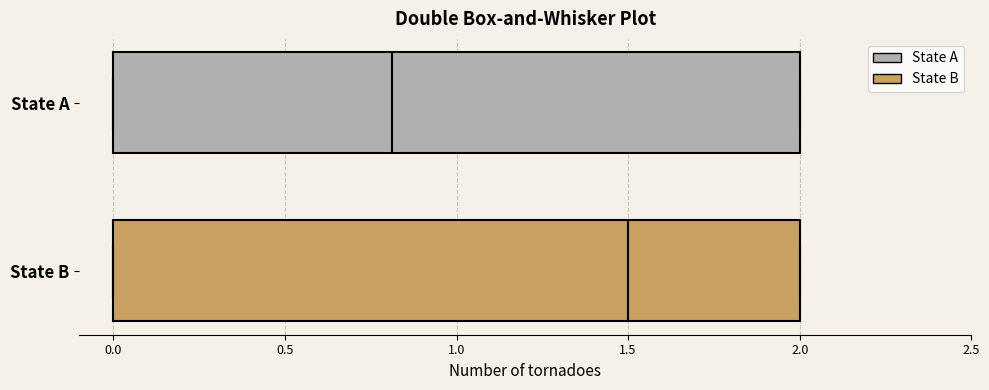

Reading bottom to top, transcribe this box plot: for each box, give where its median line is, the range the box spans, and where its two whiskers end, as read against the x-axis. The values are not printed on the chart, so give them approximately, as read against the axis.

State B: median 1.5, box 0.0 to 2.0, whiskers 0.0 to 2.0
State A: median 0.8, box 0.0 to 2.0, whiskers 0.0 to 2.0